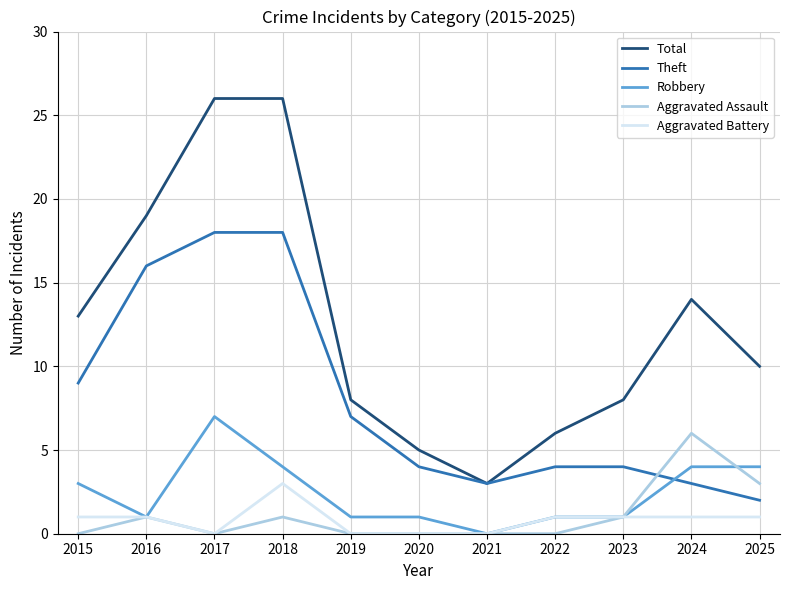

What is the greatest value displayed?

26